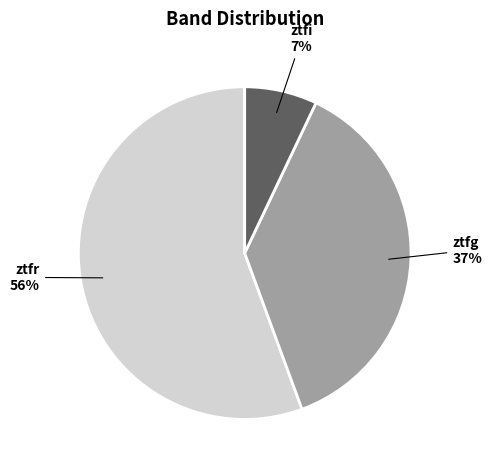

To the nearest percent, what is the difference between the ztfi and ztfr slice percentages?

49%